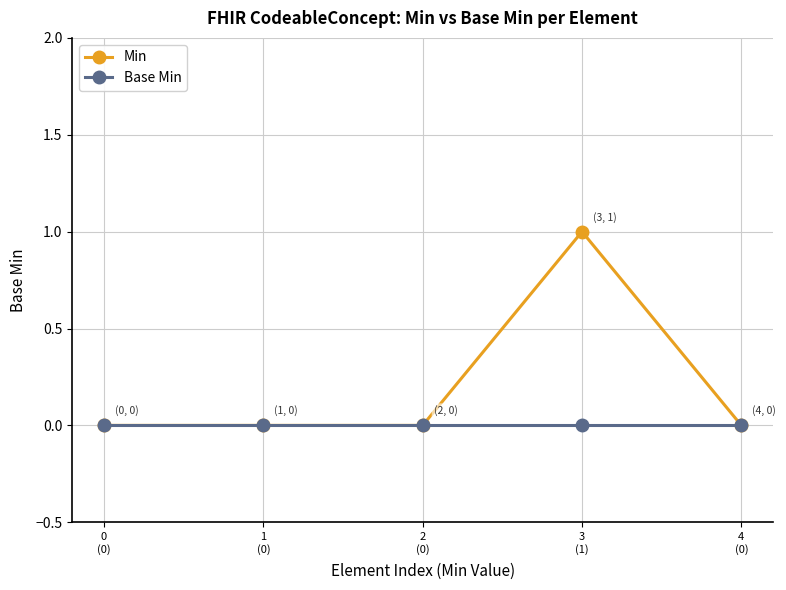

What is the label of the 5th point from the right?

0
(0)